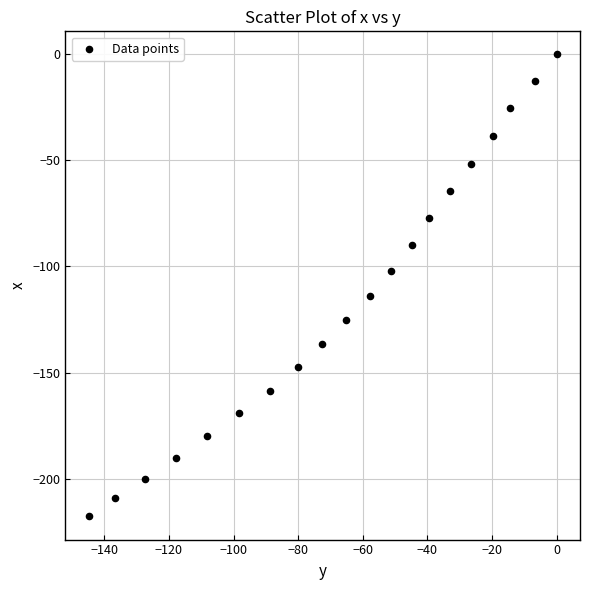

What is the range of X values (max minus min)?

144.8